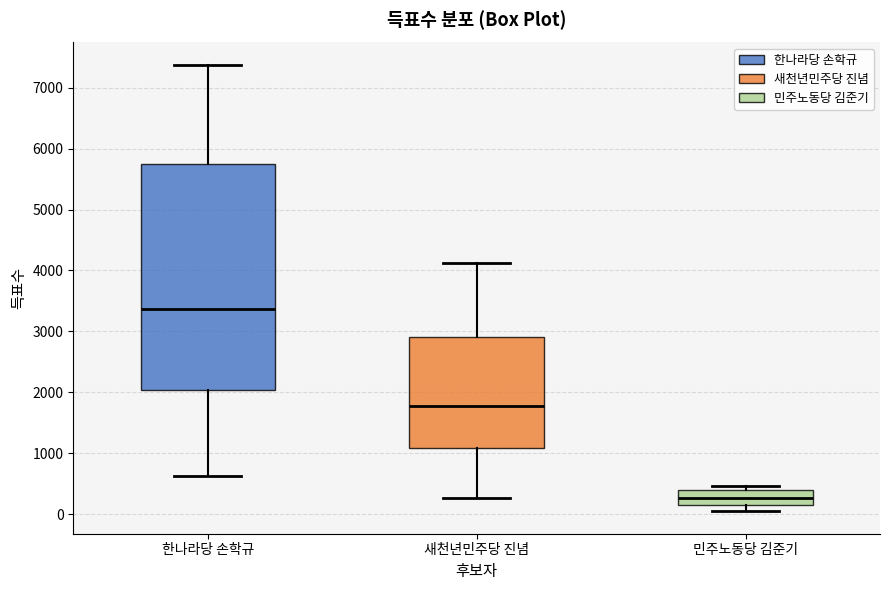

Which box is the tallest, from its lower edge to its upper edge?

한나라당 손학규